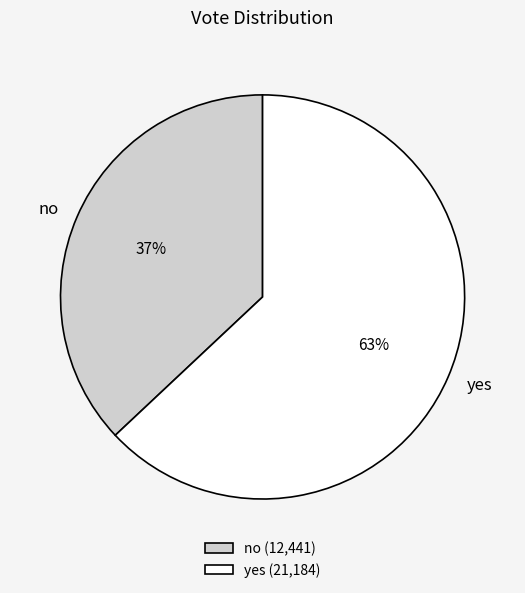

Do no and yes together represent more than half of the pie?

Yes